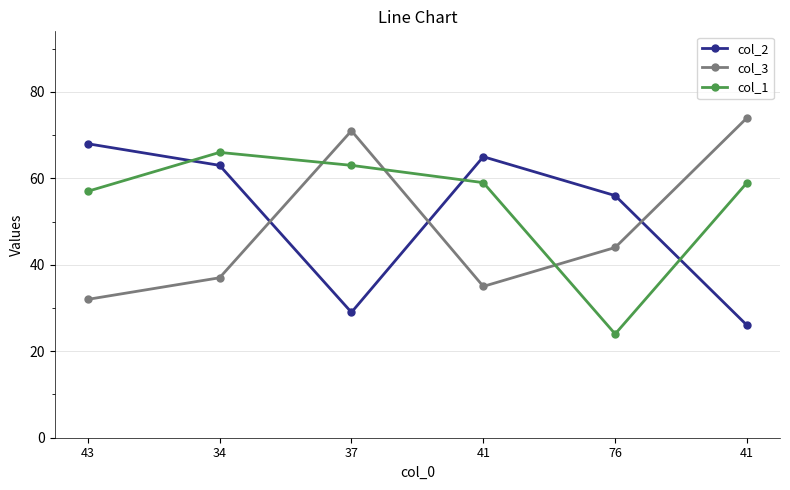

How many lines are shown in the chart?

3